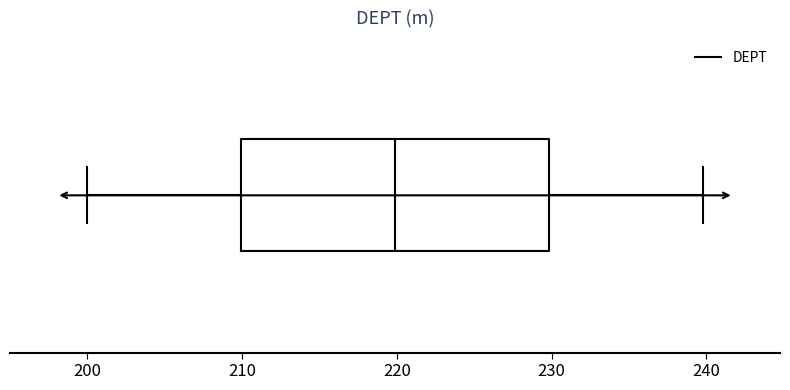

Read this box plot against the x-axis: the position of the median line, the range covered by the box, and the ends of both whiskers. The values are not printed on the chart, so give them approximately, as read against the axis.

median 220, box 210 to 230, whiskers 200 to 240